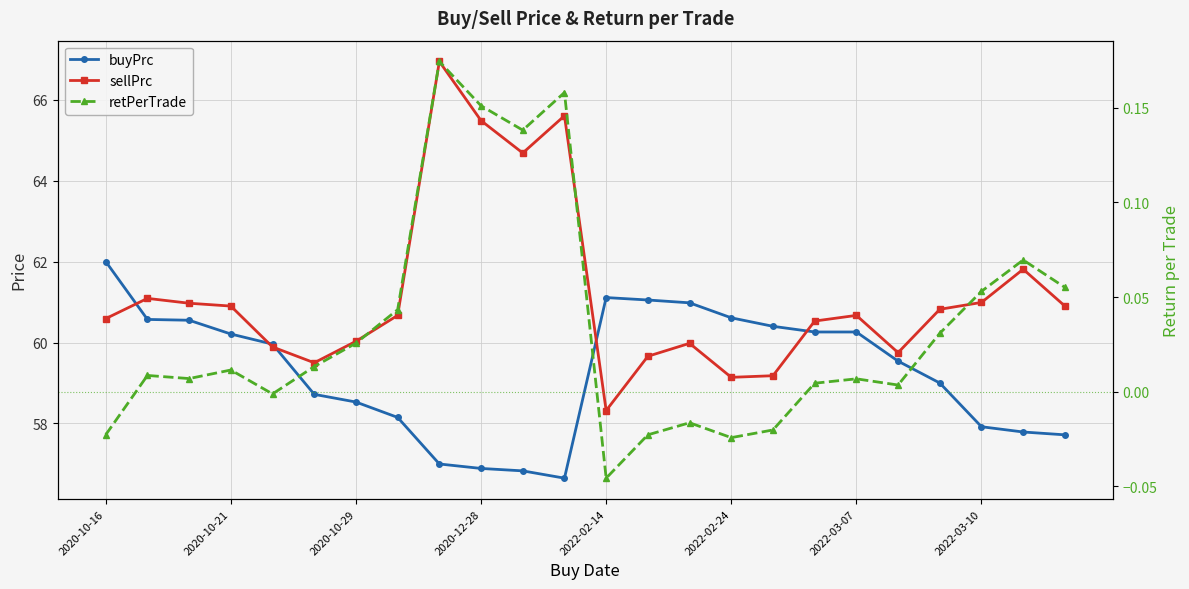

Where is the first local maximum for buyPrc?

2022-02-14